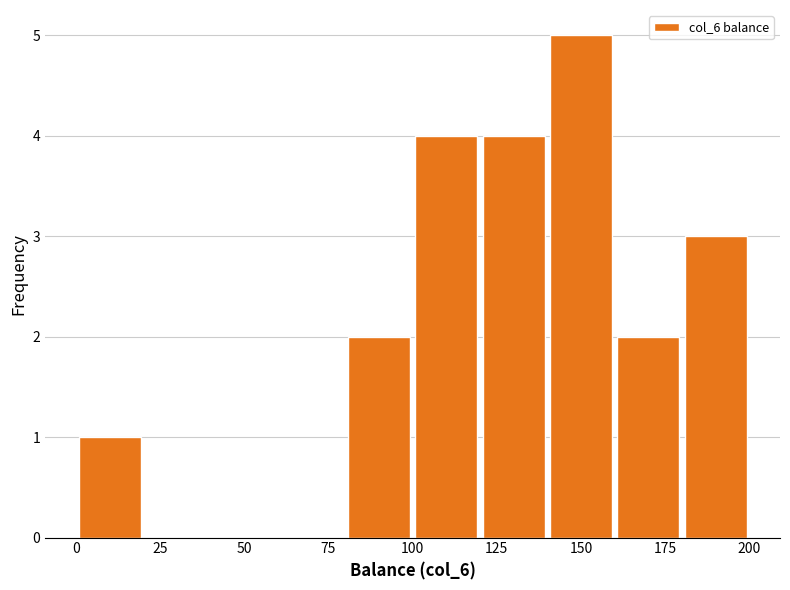

Which range on the x-axis has the tallest bar?

140 to 160